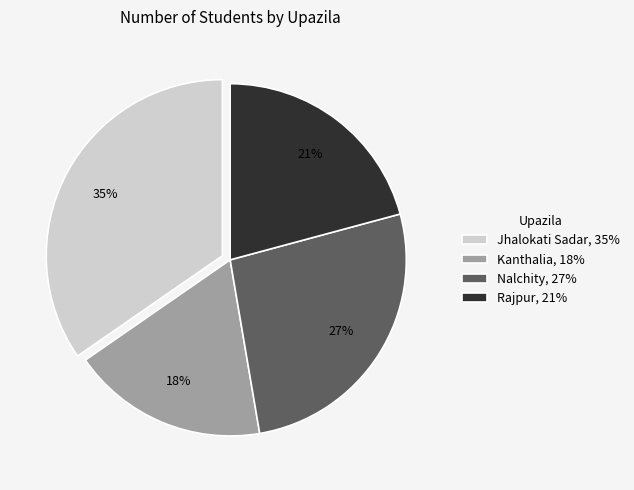

To the nearest percent, what is the combined percentage of Rajpur and Kanthalia?

39%